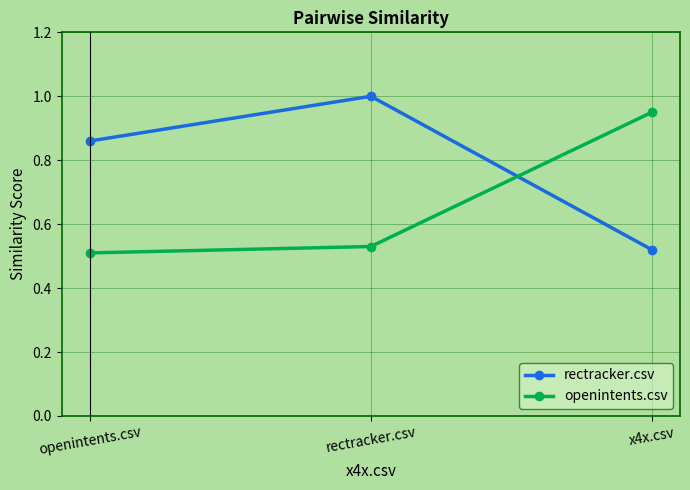

At which label does openintents.csv reach its peak?

x4x.csv